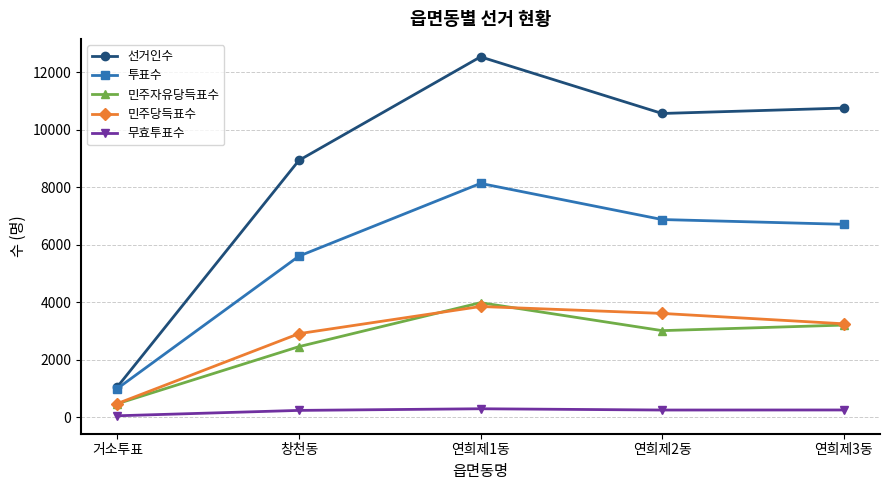

True or false: 무효투표수 and 민주자유당득표수 intersect in this chart.

False